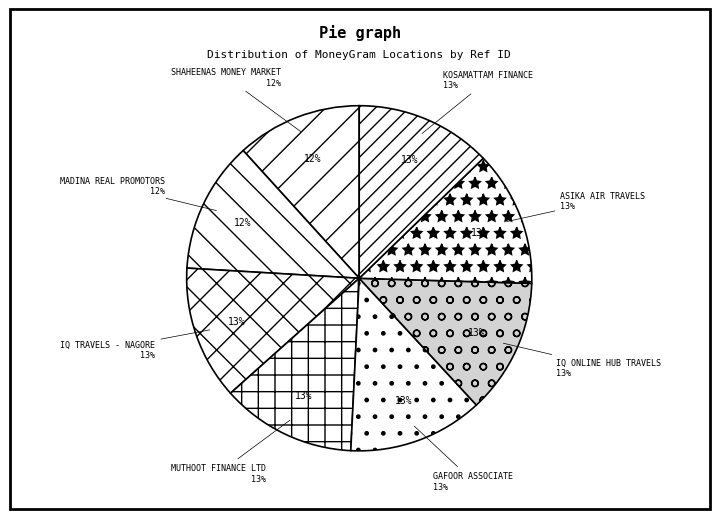

To the nearest percent, what is the difference between the largest and smallest slice percentages?

1%